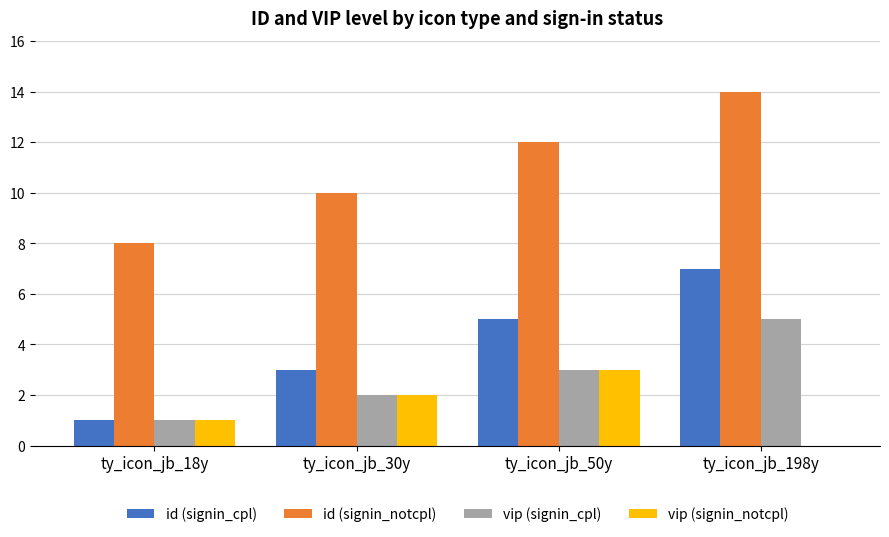

What is the sum of the vip (signin_cpl) values at ty_icon_jb_18y and ty_icon_jb_50y?

4